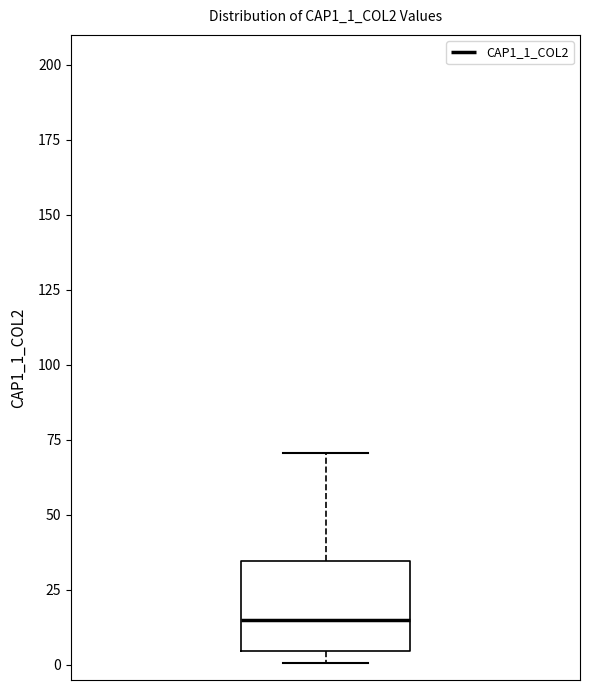

Where is the lower edge of the box on the y-axis? The values are not printed on the chart, so give them approximately, as read against the axis.

5